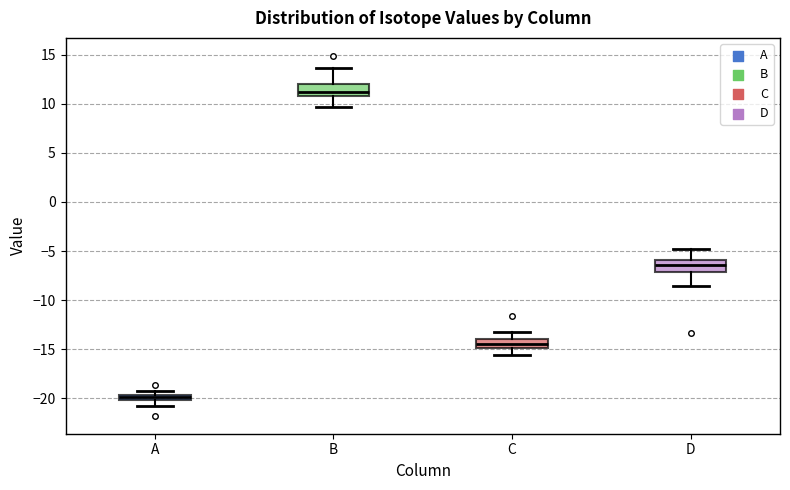

Where is the upper edge of the box for D on the y-axis? The values are not printed on the chart, so give them approximately, as read against the axis.

-6.0